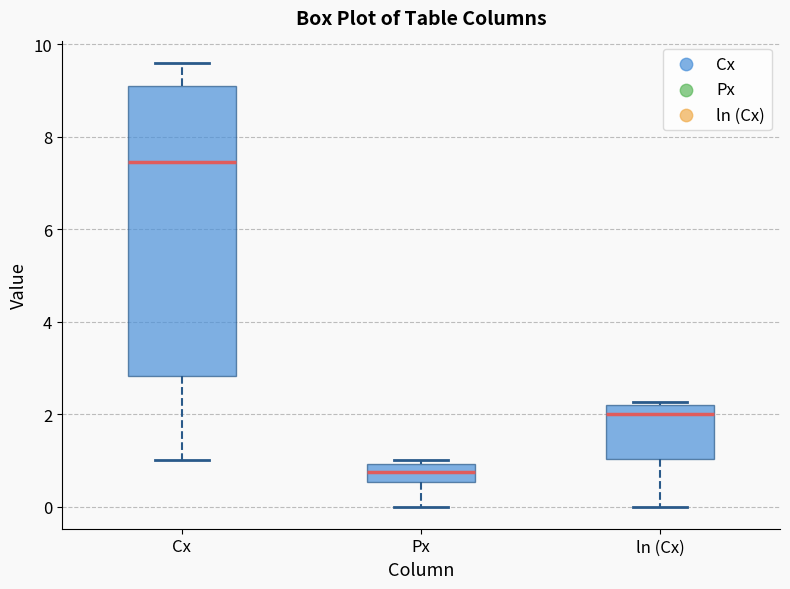

Which box has the highest median line?

Cx